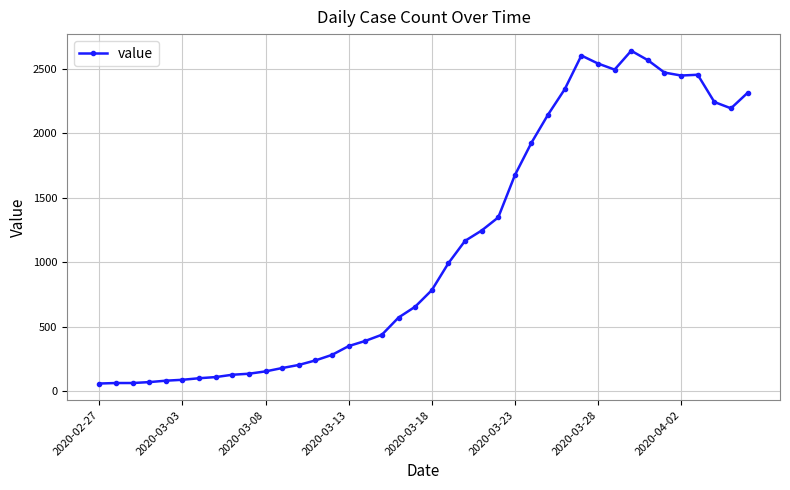

Is this an area chart (filled region under the line)?

No